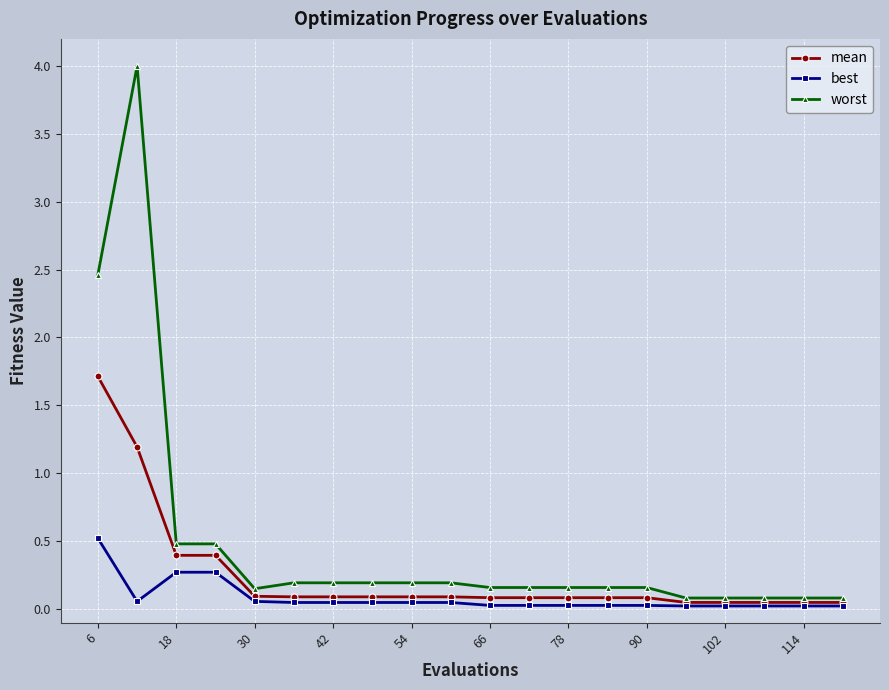

What is the highest value of the mean series?

1.7